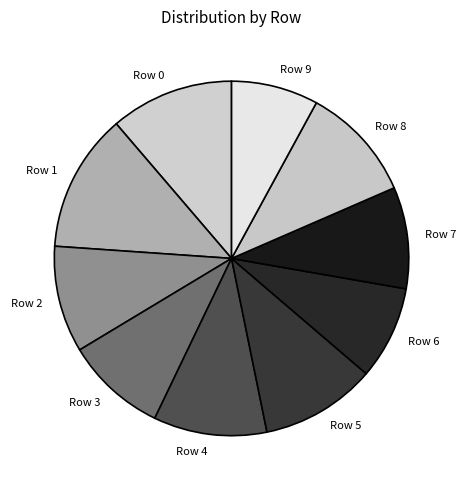

Is it true that Row 7 is 1% of the pie?

False